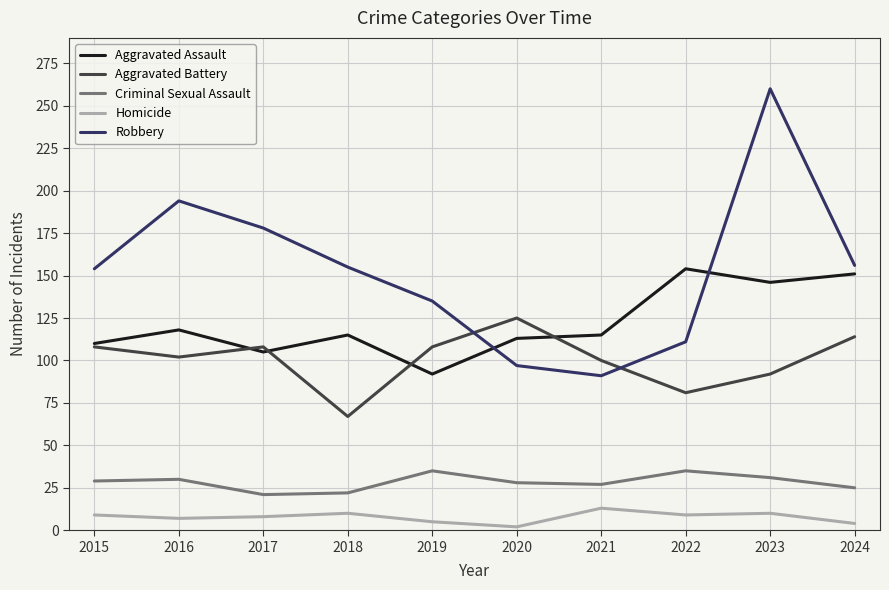

Where is the first local maximum for Aggravated Assault?

2016